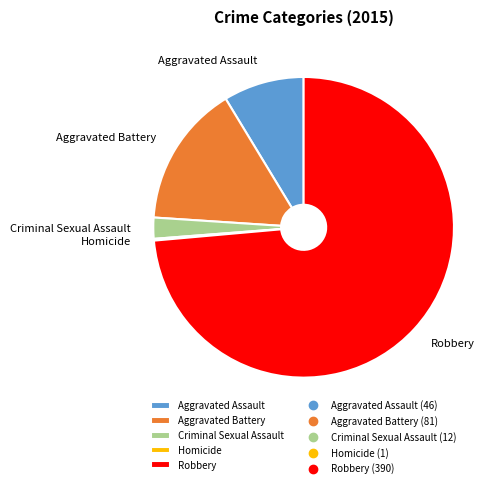

True or false: Aggravated Battery accounts for 15% of the total.

True